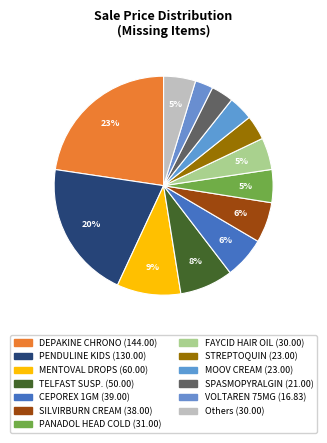

Which slice is the largest?

DEPAKINE CHRONO